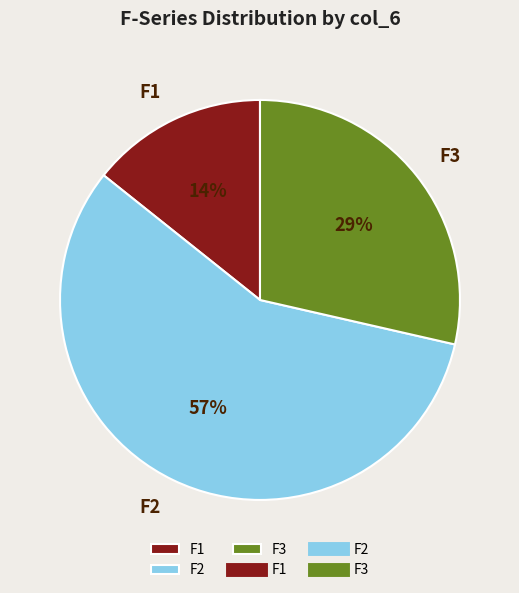

What is the majority slice?

F2